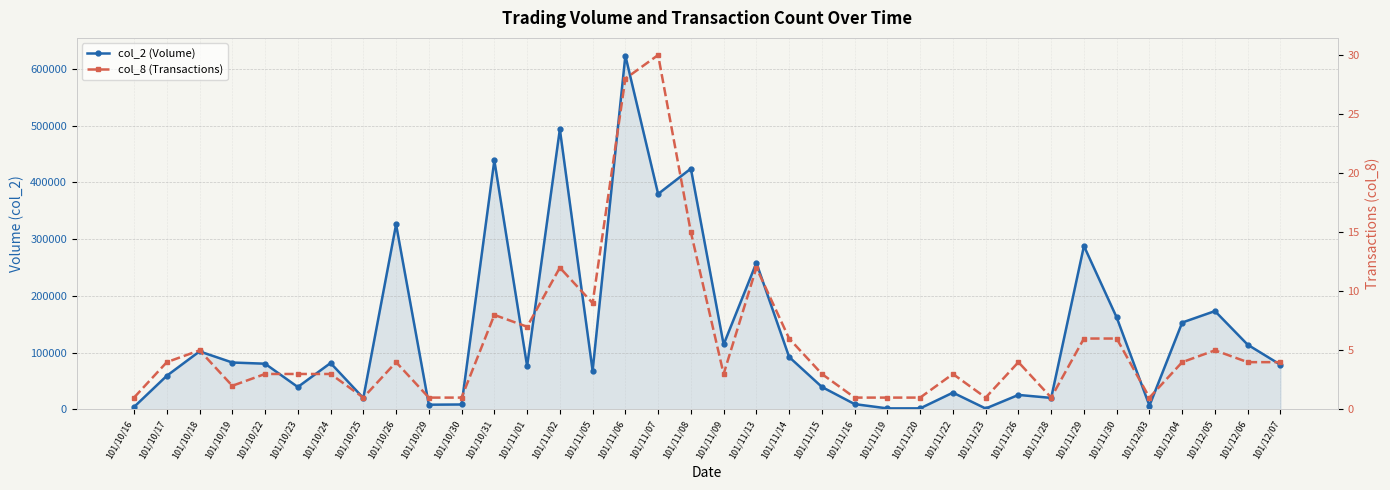

True or false: col_2 (Volume) and col_8 (Transactions) cross at least once.

False